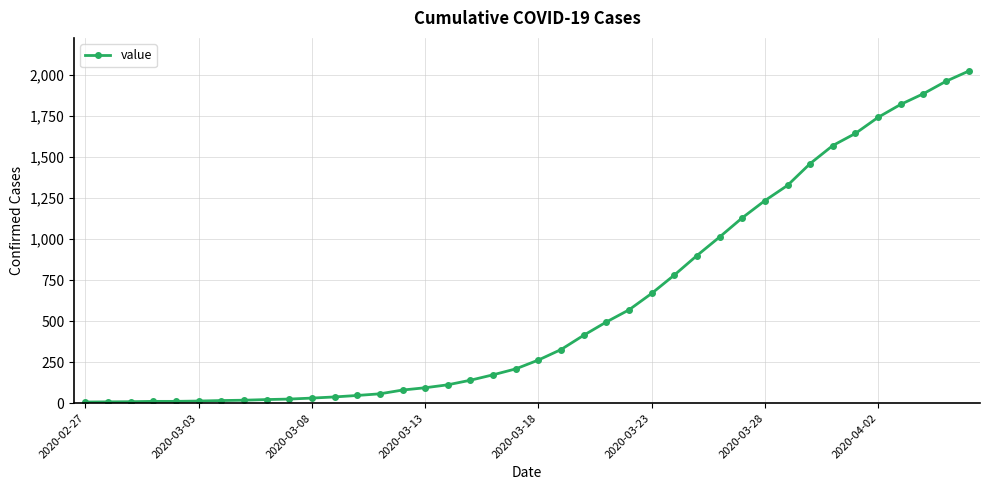

What is the maximum value shown in the chart?

2025